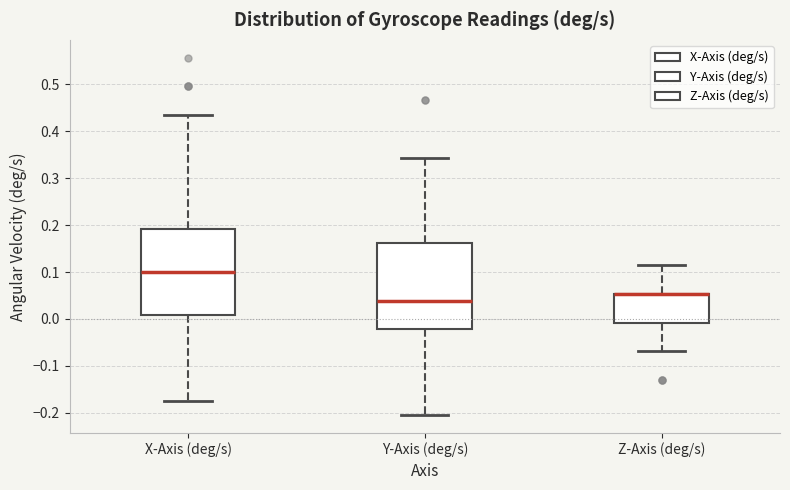

Where is the upper edge of the box for Z-Axis (deg/s) on the y-axis? The values are not printed on the chart, so give them approximately, as read against the axis.

0.05